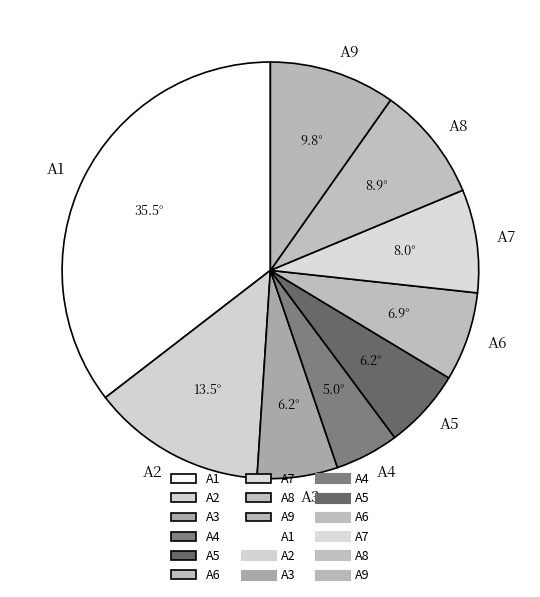

Does A1 represent more than half of the total?

No